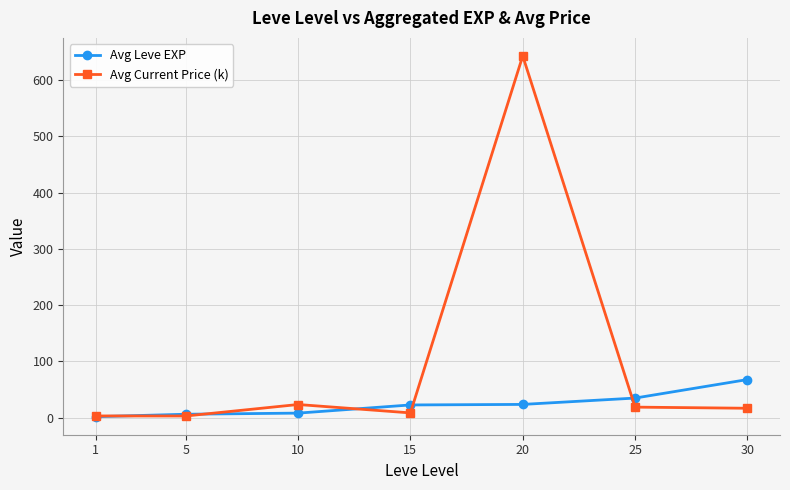

What is the lowest value of the Avg Leve EXP series?

1.8